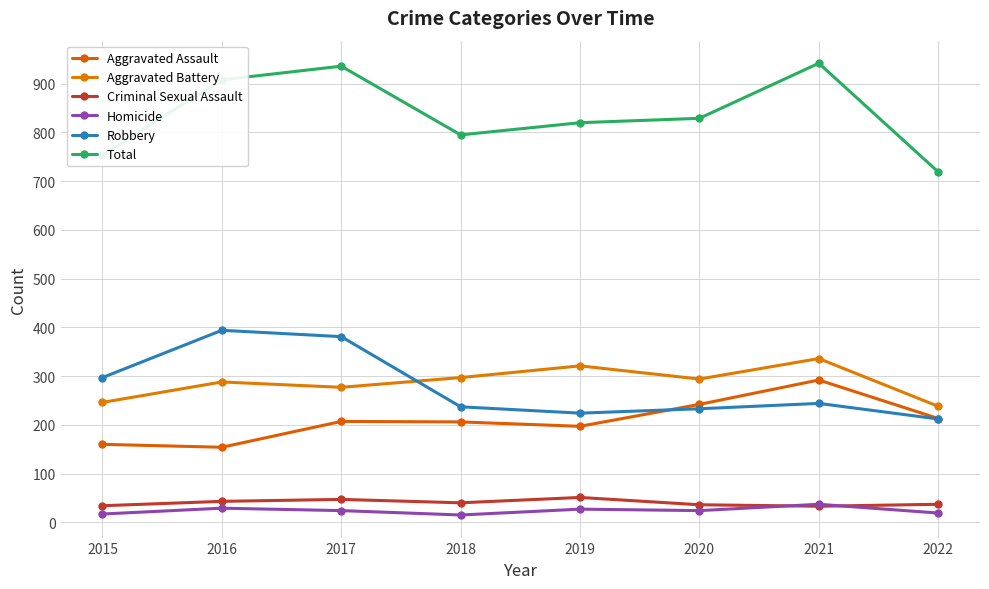

Between 2018 and 2021, which series saw the biggest shift?

Total